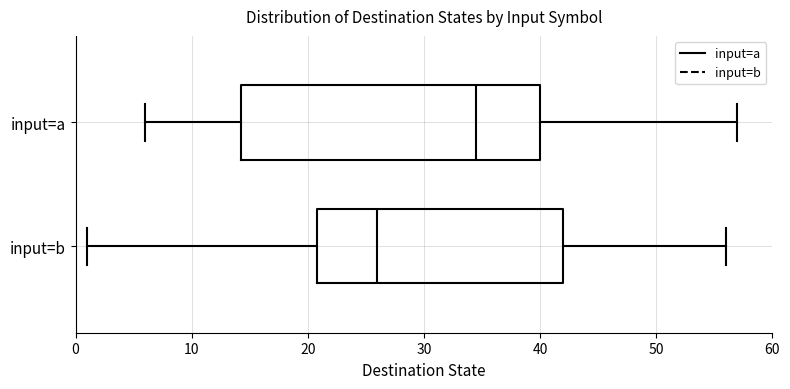

Where is the right edge of the box for input=b on the x-axis? The values are not printed on the chart, so give them approximately, as read against the axis.

42